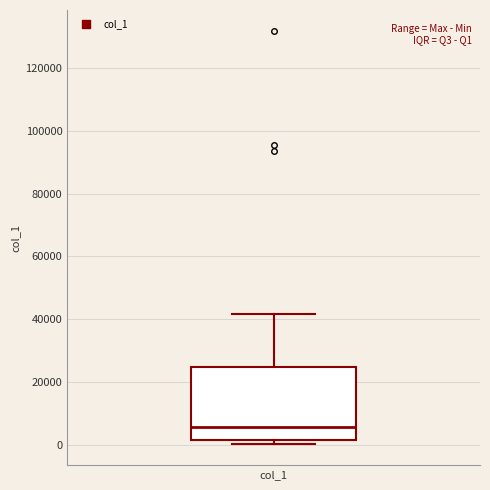

Transcribe this box plot: give where the median line is, the range the box spans, and where the two whiskers end, as read against the y-axis. The values are not printed on the chart, so give them approximately, as read against the axis.

median 6000, box 2000 to 24000, whiskers 0 to 42000